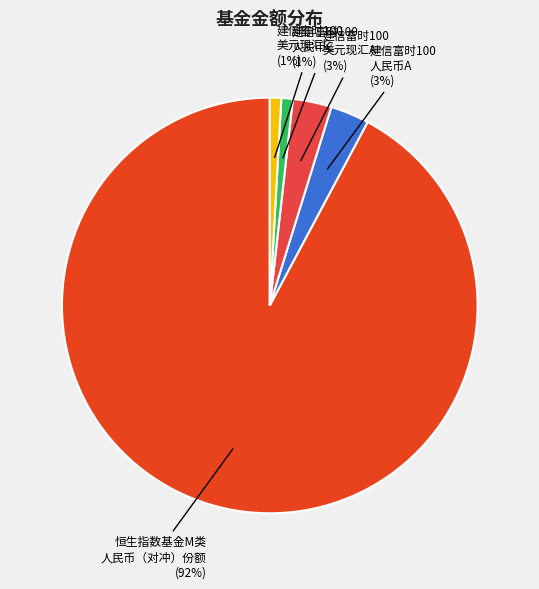

How many slices are in this pie chart?

5